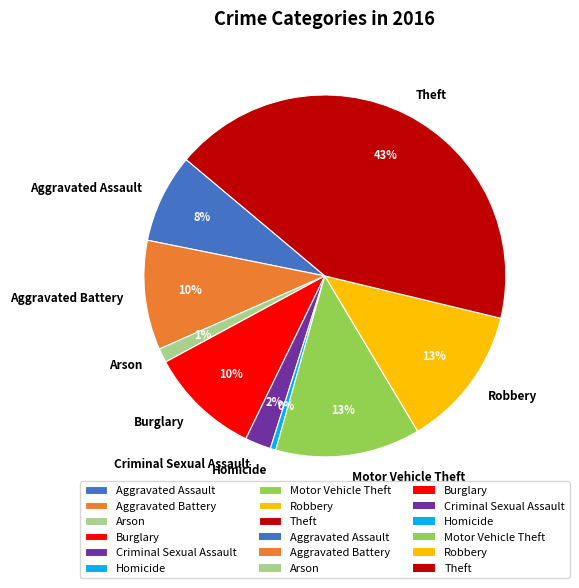

Is there any slice that represents more than half of the pie?

No